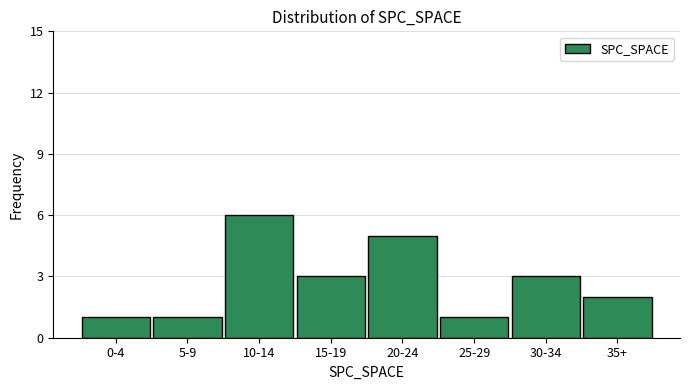

Reading left to right, list all the values displayed in this chart.

0-4=1	5-9=1	10-14=6	15-19=3	20-24=5	25-29=1	30-34=3	35+=2